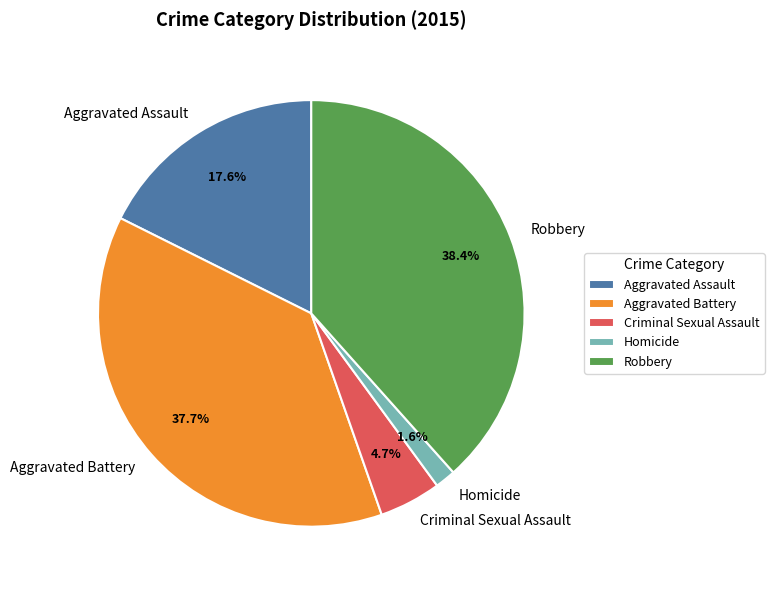

To the nearest percent, what percentage of the pie is Aggravated Assault?

18%